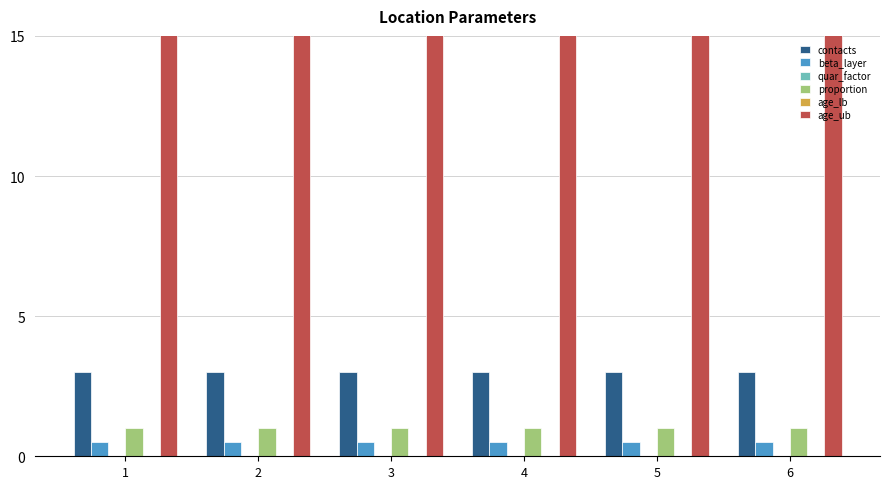

What is the sum of the proportion values at 4 and 6?

2.0